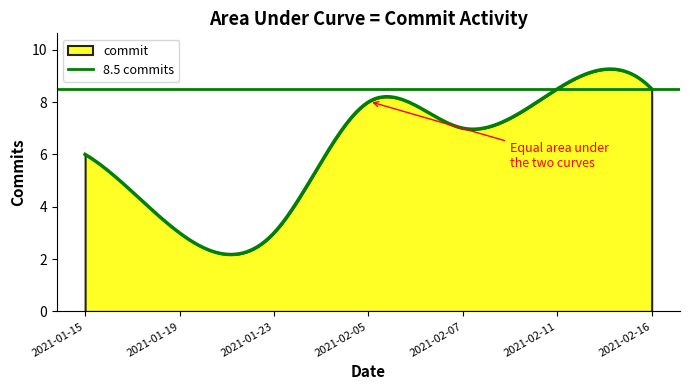

Approximately how many times larger is the value at 2021-01-19 compared to 2021-02-11?

0.4